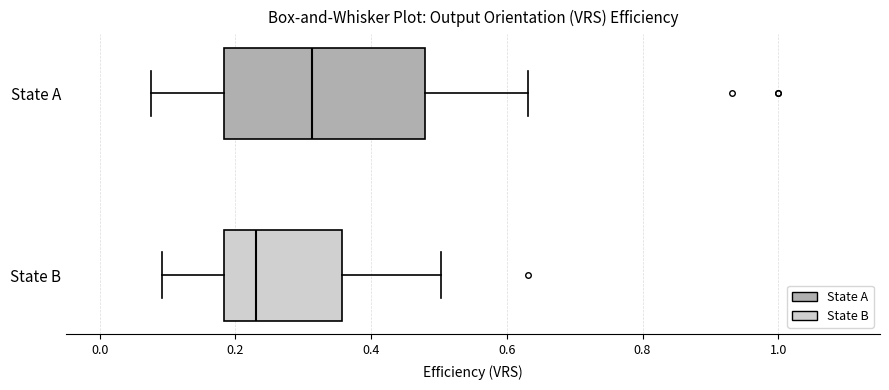

Which box is the widest, from its left edge to its right edge?

State A